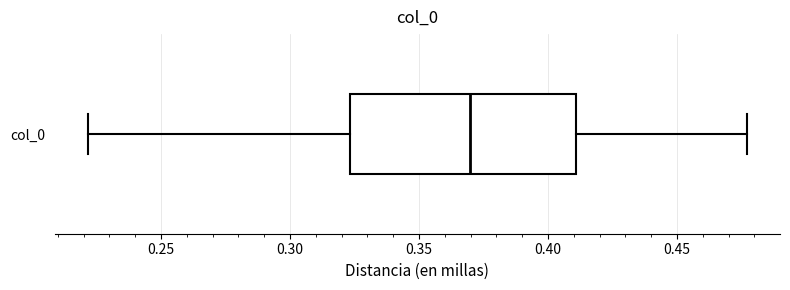

Where is the left edge of the box for col_0 on the x-axis? The values are not printed on the chart, so give them approximately, as read against the axis.

0.325